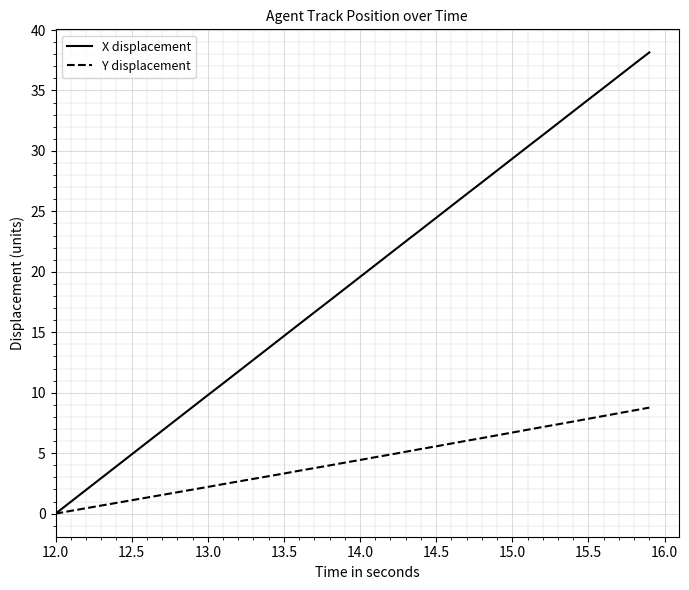

Rank the series by their average value, from highest to lowest.

X displacement, Y displacement